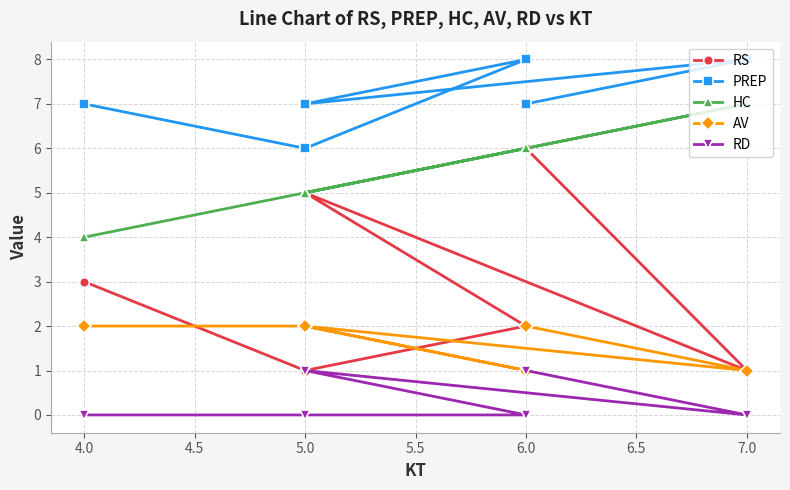

How many values in the RD series exceed 0?

2